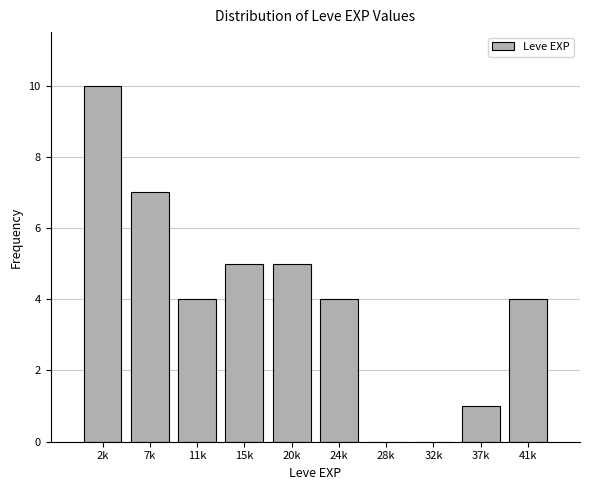

Reading left to right, list all the values displayed in this chart.

2k=10	7k=7	11k=4	15k=5	20k=5	24k=4	28k=0	32k=0	37k=1	41k=4